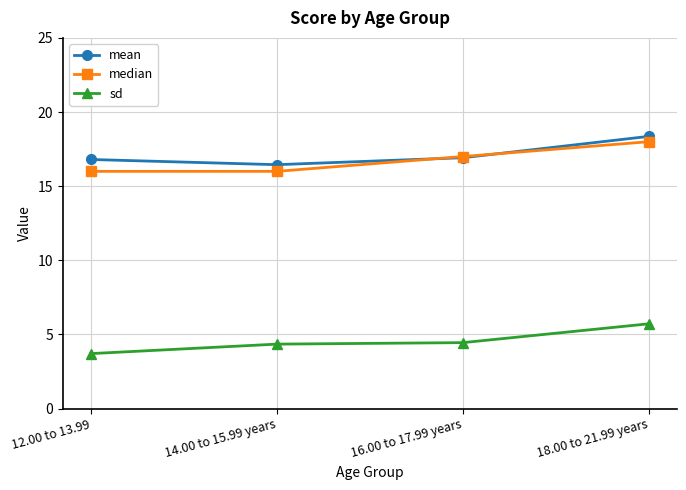

Is the value of sd at 18.00 to 21.99 years greater than the value of median at 18.00 to 21.99 years?

No